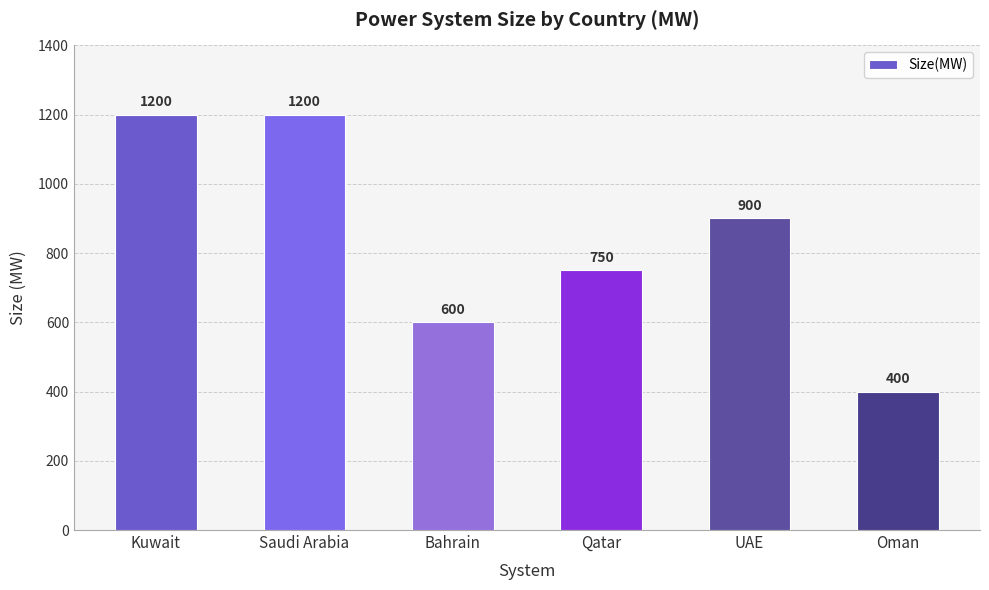

What is the ratio of the value at Kuwait to the value at Qatar?

1.6